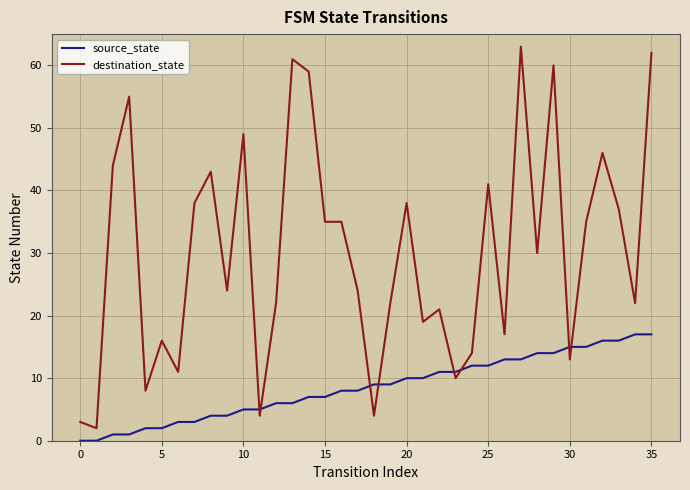

List the series in order of their overall mean, highest first.

destination_state, source_state